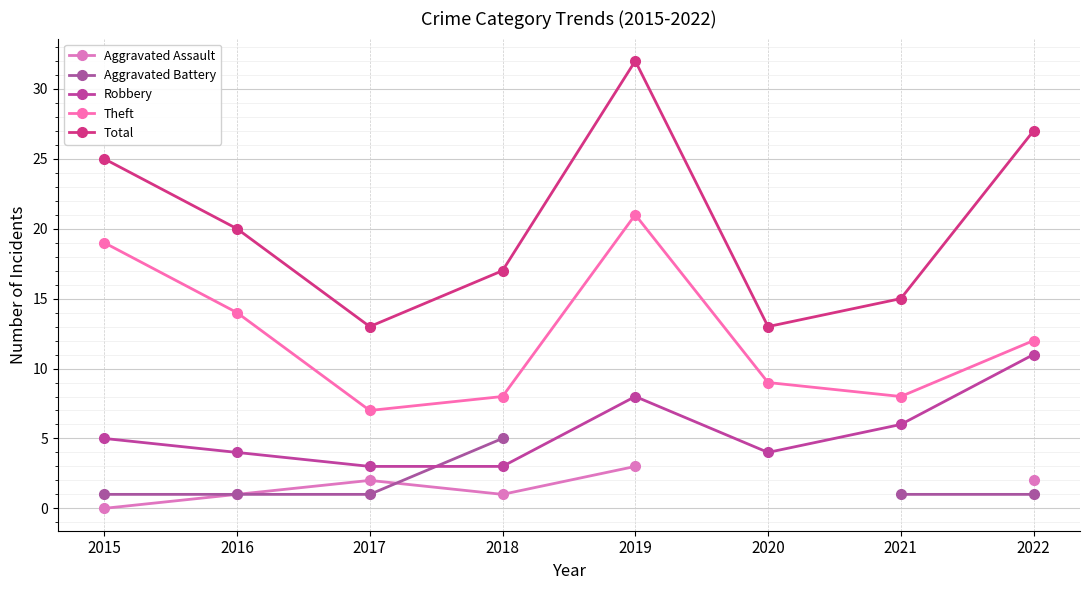

What are all the series names shown in the legend?

Aggravated Assault, Aggravated Battery, Robbery, Theft, Total